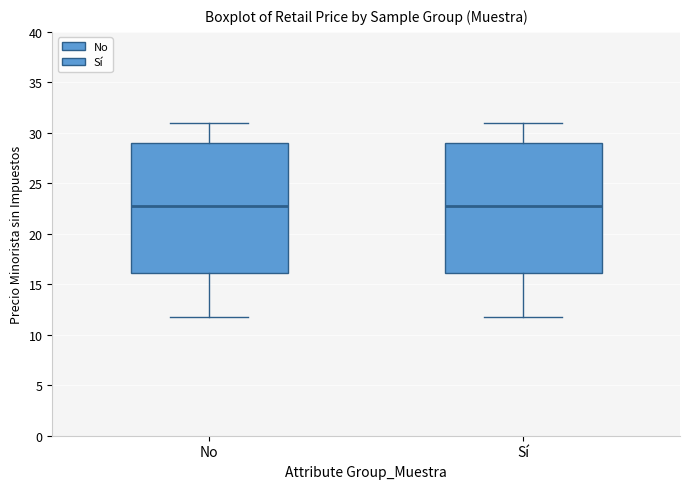

Reading left to right, transcribe this box plot: for each box, give where its median line is, the range the box spans, and where its two whiskers end, as read against the y-axis. The values are not printed on the chart, so give them approximately, as read against the axis.

No: median 23, box 16 to 29, whiskers 12 to 31
Sí: median 23, box 16 to 29, whiskers 12 to 31